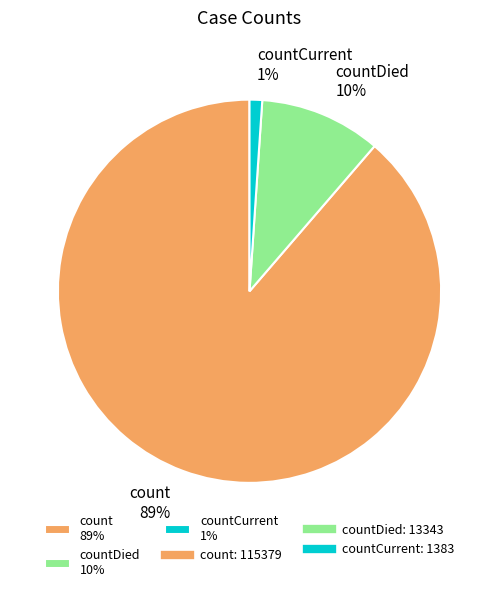

Does any single category account for the majority?

Yes